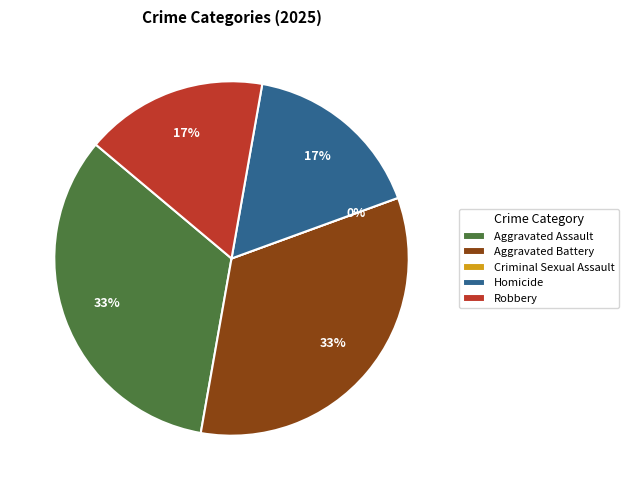

To the nearest percent, what portion does Robbery represent?

17%